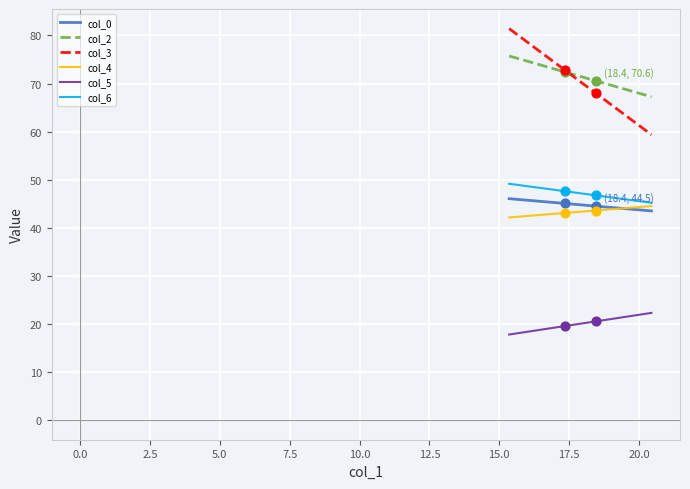

What is the total value across all series at 17.35416667?

300.5